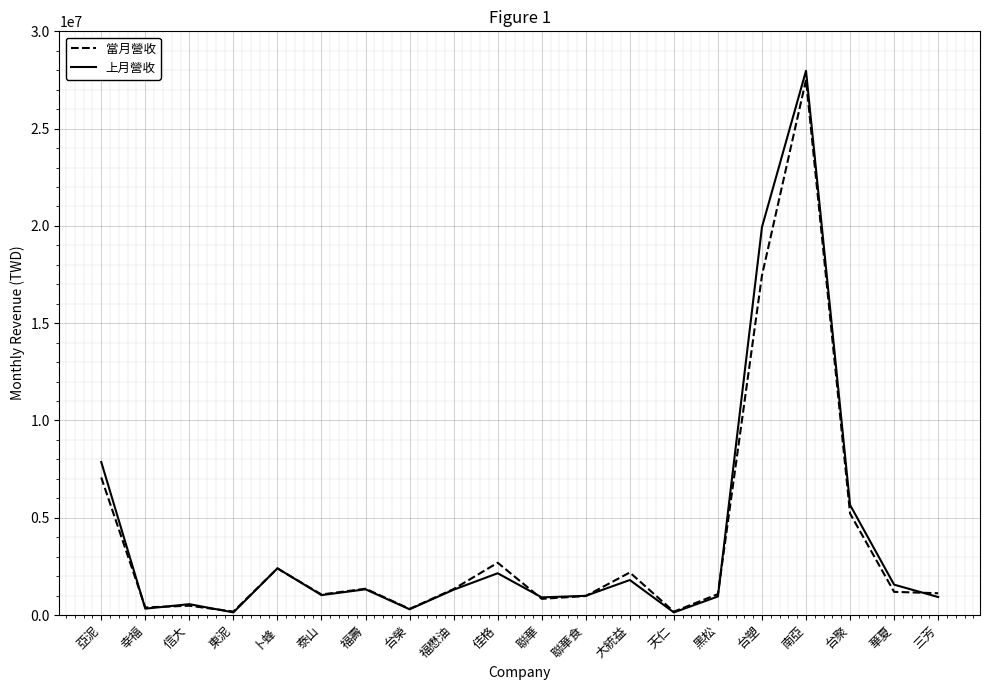

Which category has the highest value in the 當月營收 series?

南亞